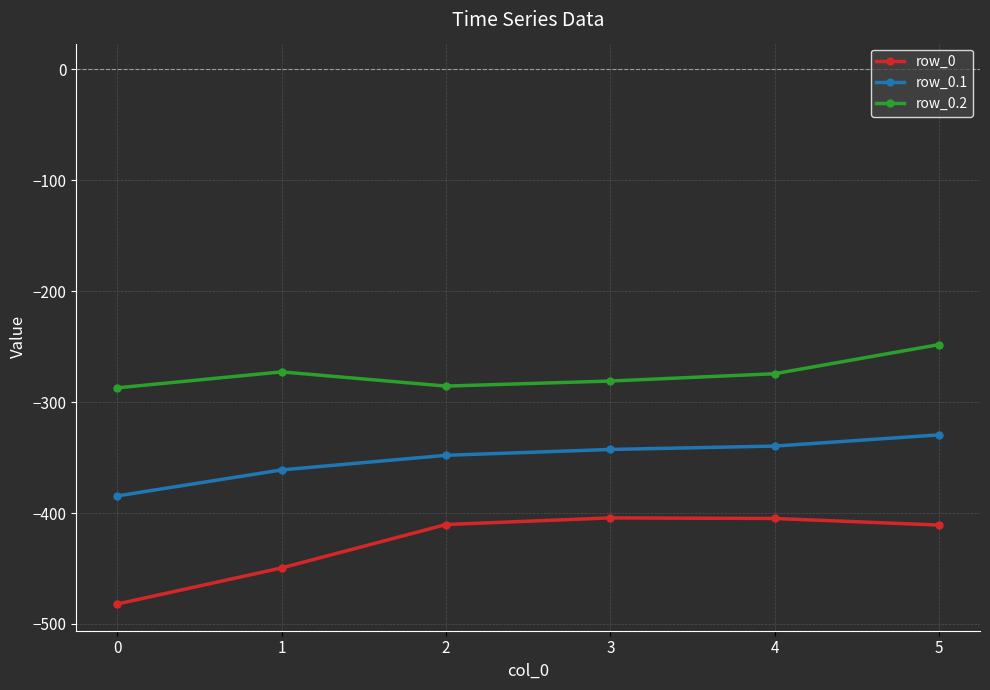

What is the average value of the row_0 series?

-427.0